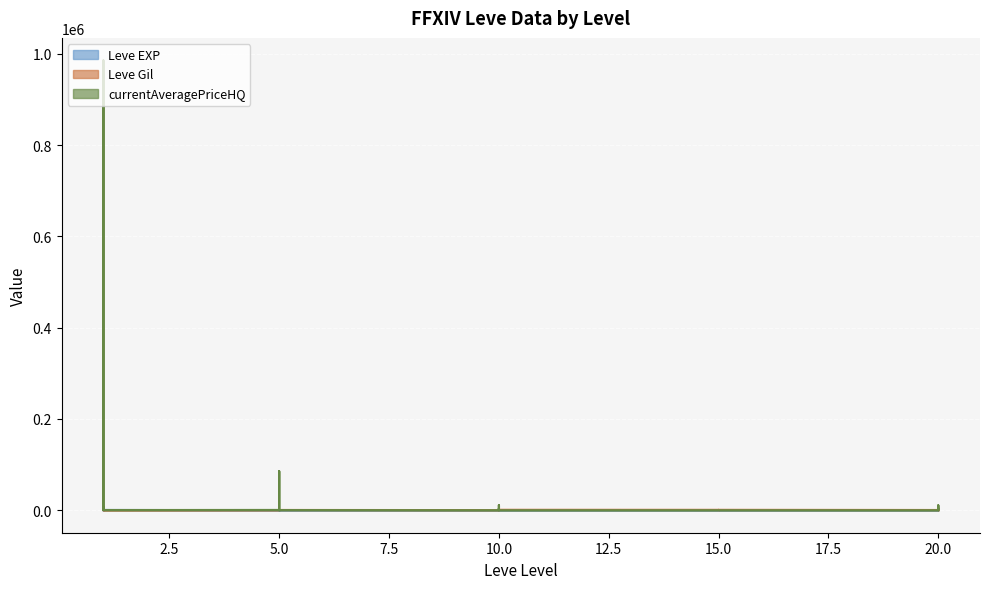

What value does the Leve EXP series have at 20?

28.0